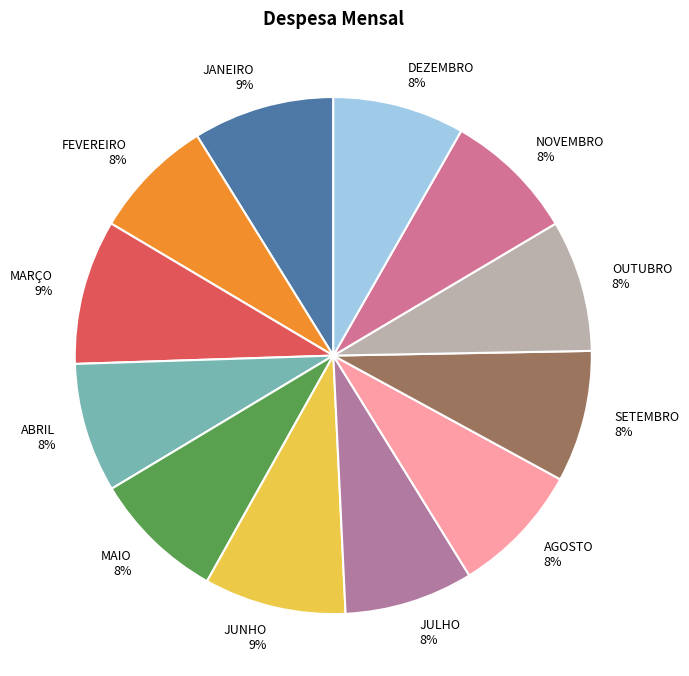

Count the number of slices in the pie.

12